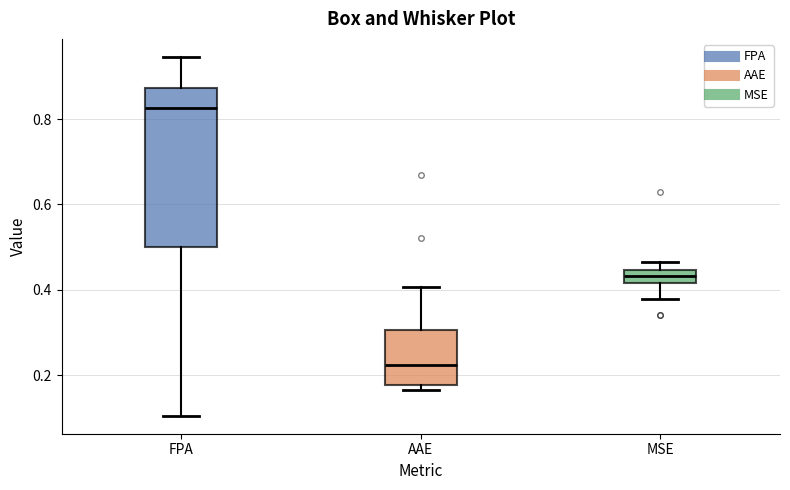

Where is the upper edge of the box for MSE on the y-axis? The values are not printed on the chart, so give them approximately, as read against the axis.

0.44